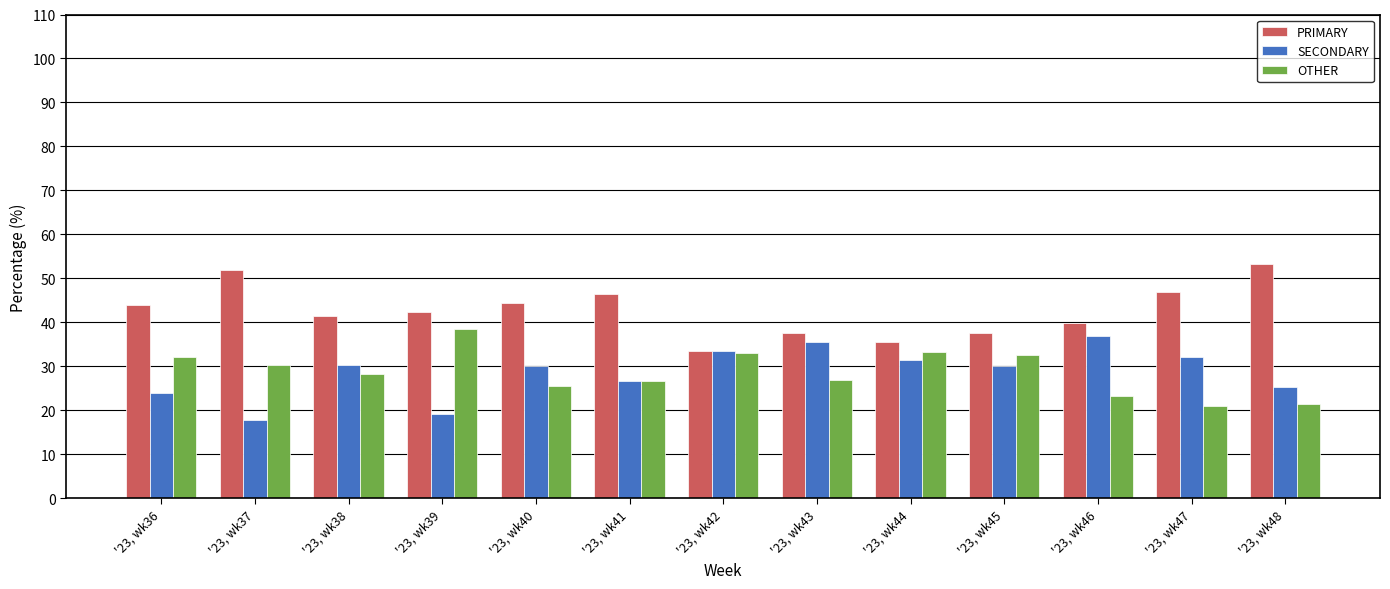

What is the difference between the maximum and minimum values in the PRIMARY series?

19.6